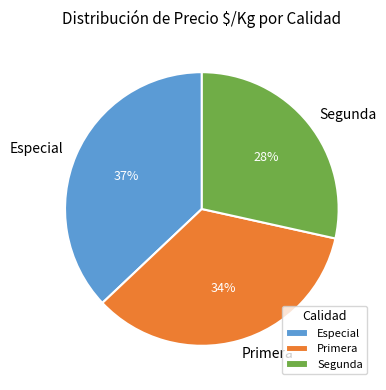

What percentage is the Segunda slice, to the nearest percent?

28%